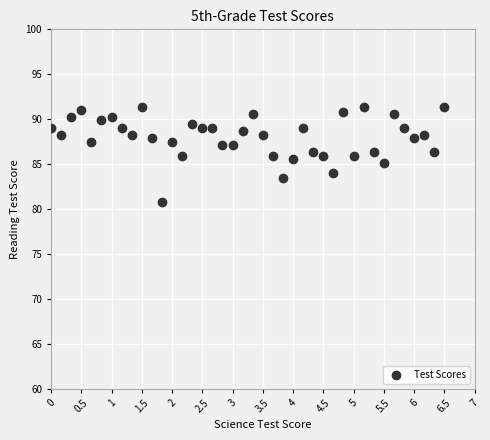

What is the range of Y values (max minus min)?

10.7